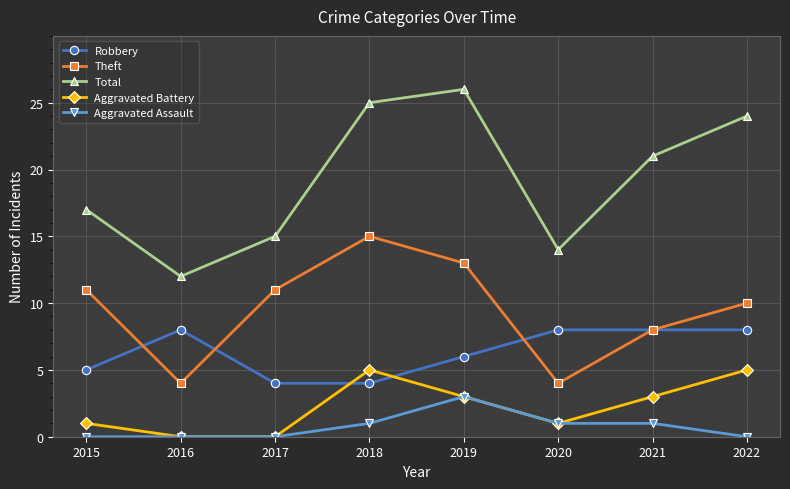

What is the minimum value for Theft?

4